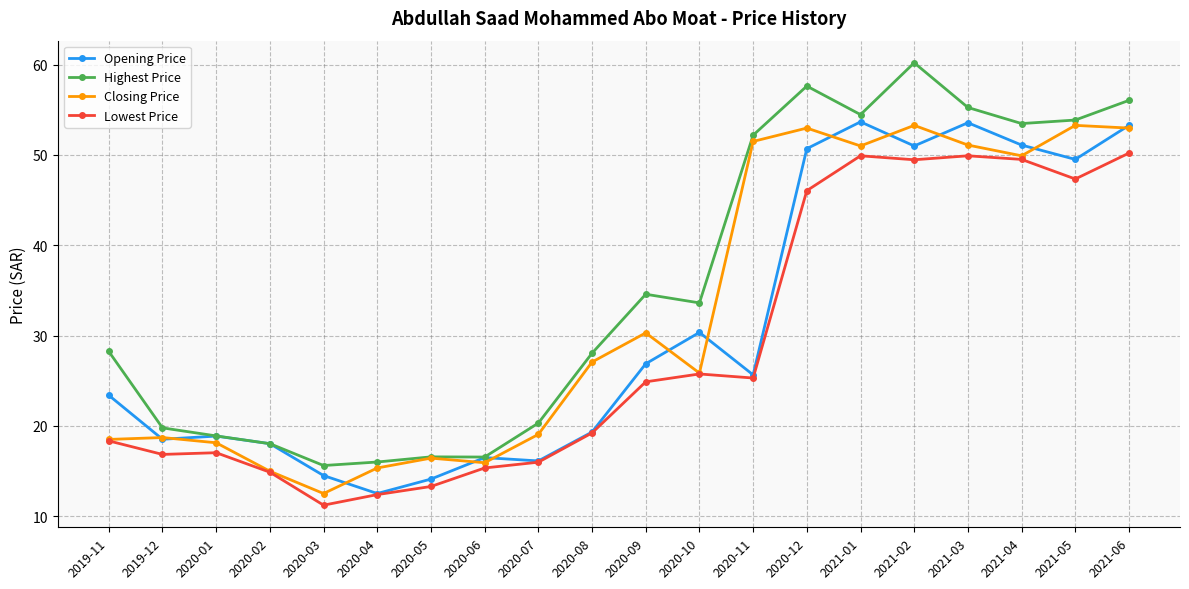

What is the value of the Closing Price point at the 10th from the left?

27.1